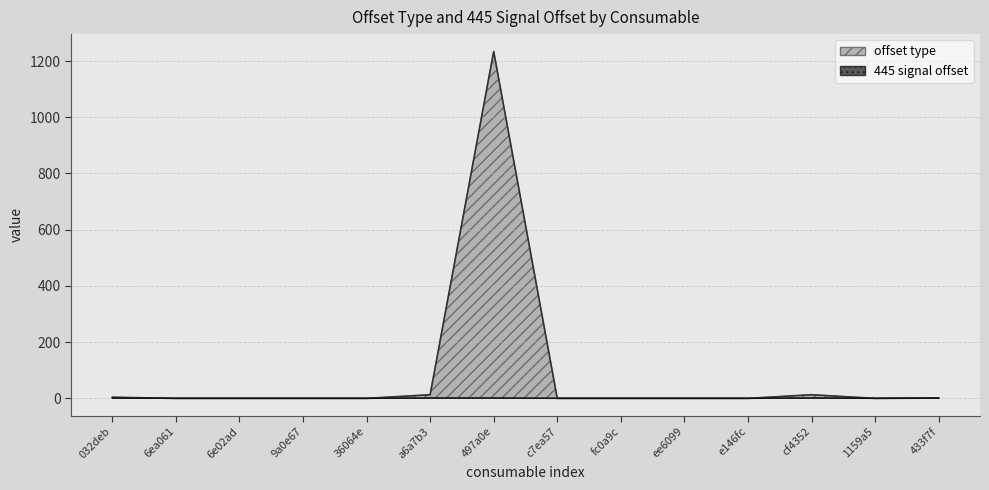

Is it true that 445 signal offset equals 1 at 1159a5?

False